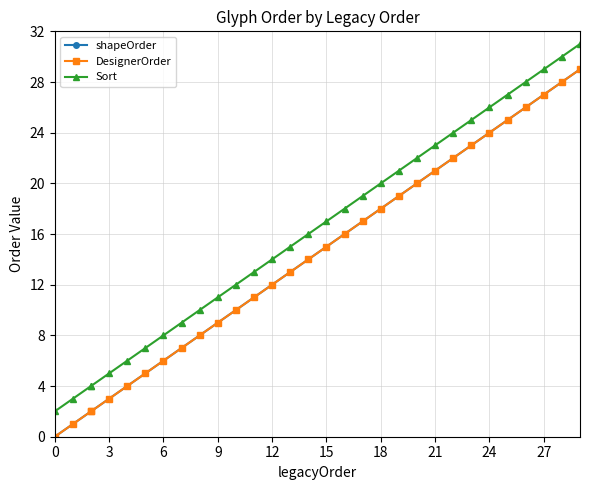

At how many categories does at least one series exceed 24?

7